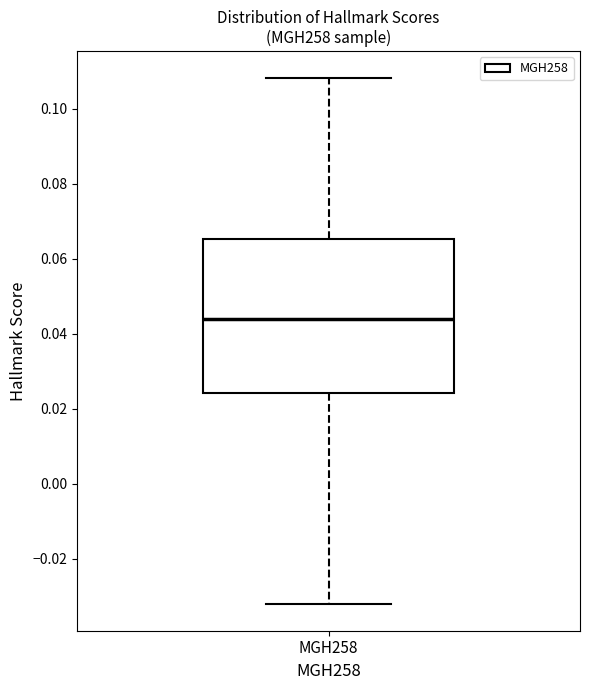

Transcribe this box plot: give where the median line is, the range the box spans, and where the two whiskers end, as read against the y-axis. The values are not printed on the chart, so give them approximately, as read against the axis.

median 0.044, box 0.024 to 0.066, whiskers -0.032 to 0.108